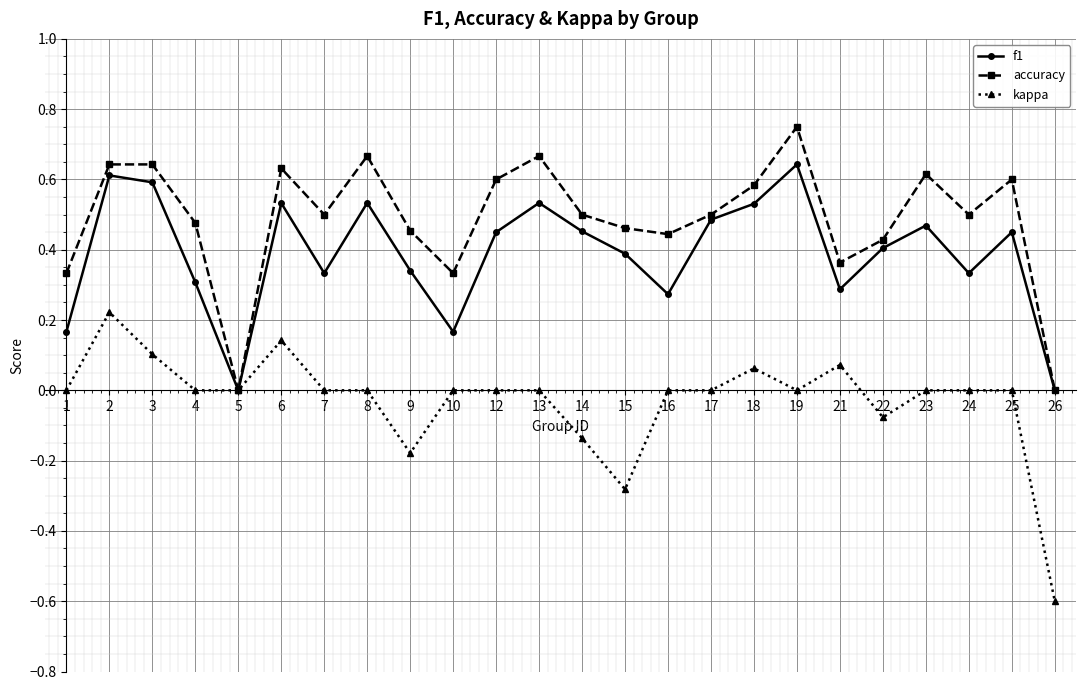

Which series changed the most between 2 and 8?

kappa